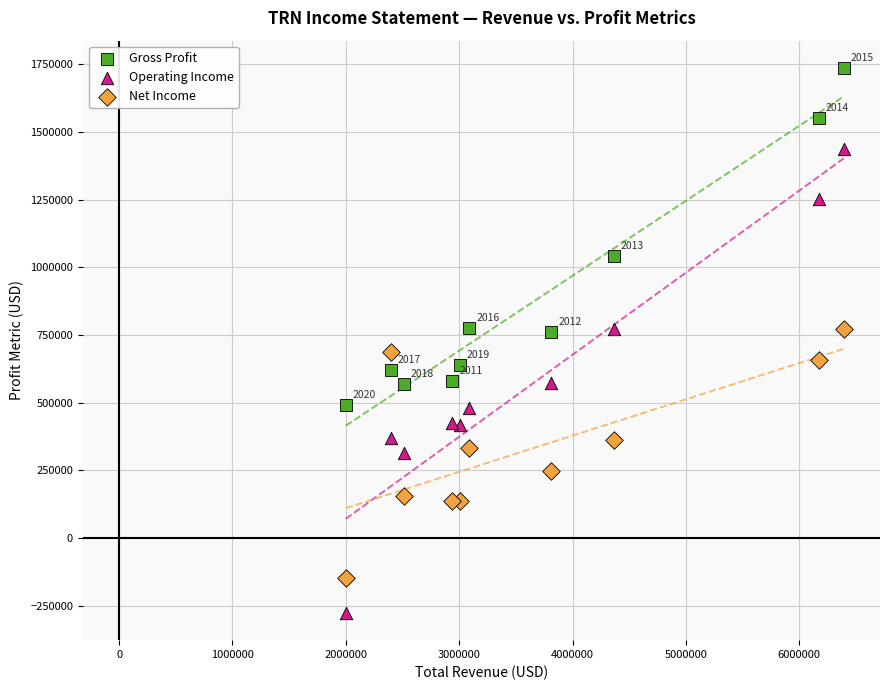

In the Gross Profit series, what Y value is closest to 1113750?

1043000